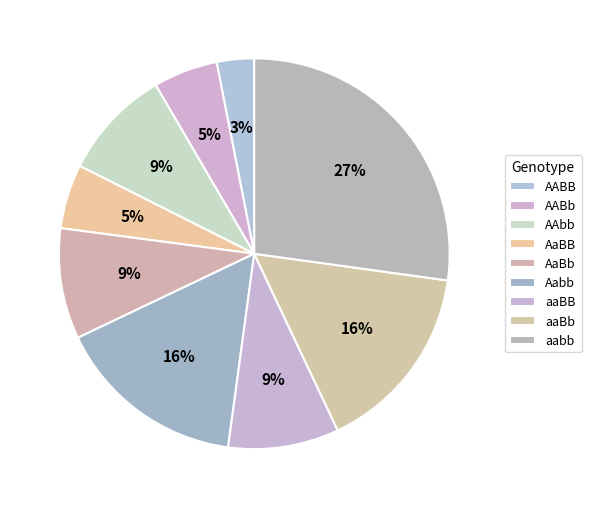

What percentage is the Aabb slice, to the nearest percent?

16%